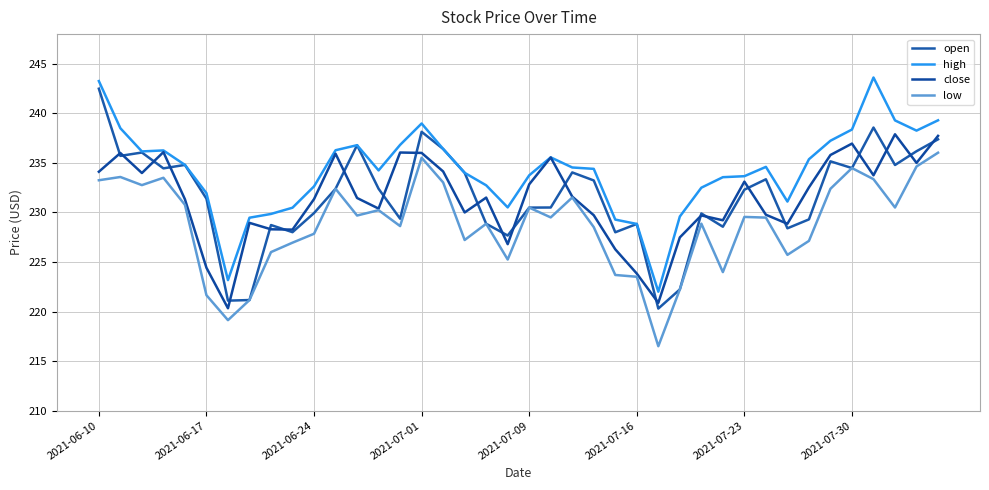

List the labels in order of close value, smallest first.

2021-07-23, 26, 25, 2021-07-16, 24, 19, 27, 9, 8, 32, 2021-07-30, 29, 28, 23, 31, 17, 13, 2021-07-09, 10, 12, 18, 22, 33, 20, 30, 36, 2021-06-24, 2021-06-10, 16, 38, 21, 34, 11, 2021-06-17, 15, 14, 2021-07-01, 35, 39, 37